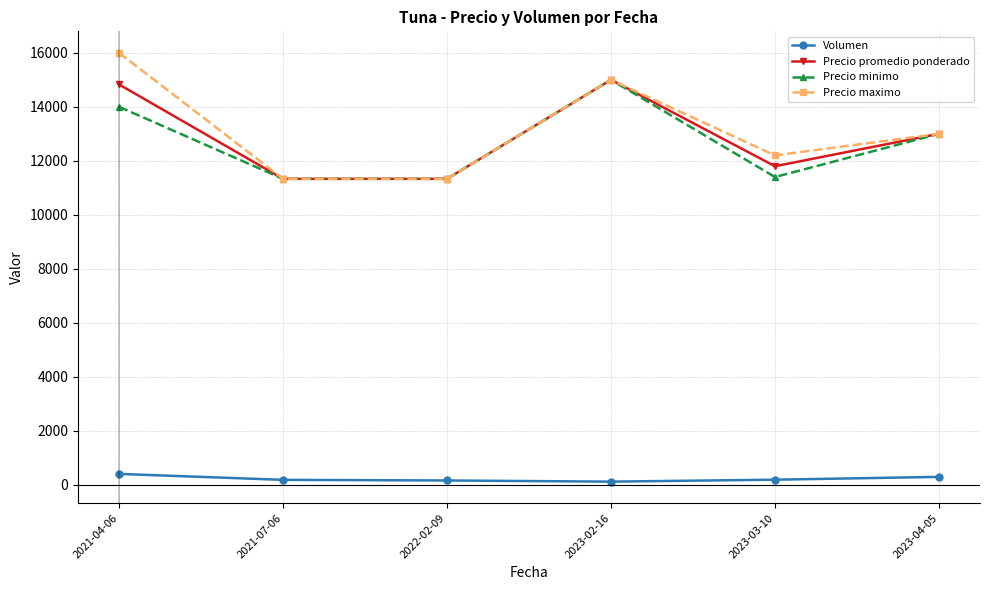

True or false: Volumen has more than 2 interior local peaks.

False